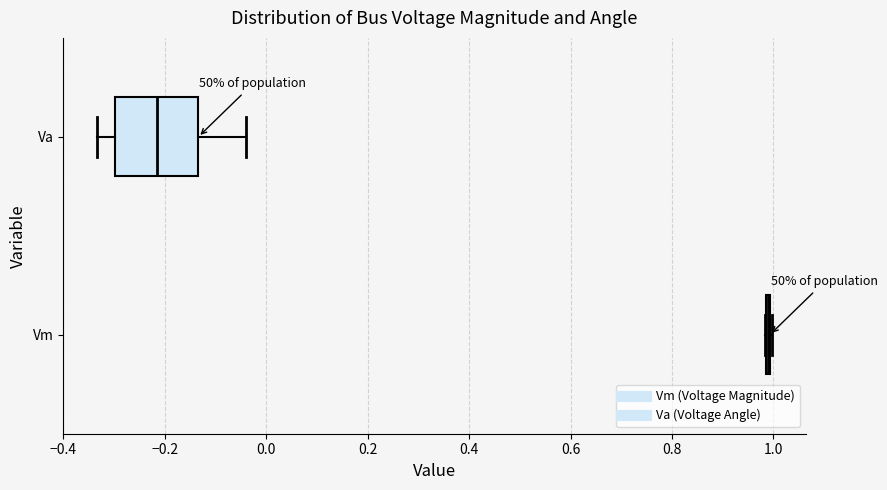

Reading bottom to top, read every box against the x-axis: the position of its median line, the range the box covers, and the ends of its whiskers. The values are not printed on the chart, so give them approximately, as read against the axis.

Vm: box collapsed to a line at 0.98, whiskers 0.98 to 1.00
Va: median -0.22, box -0.30 to -0.14, whiskers -0.34 to -0.04